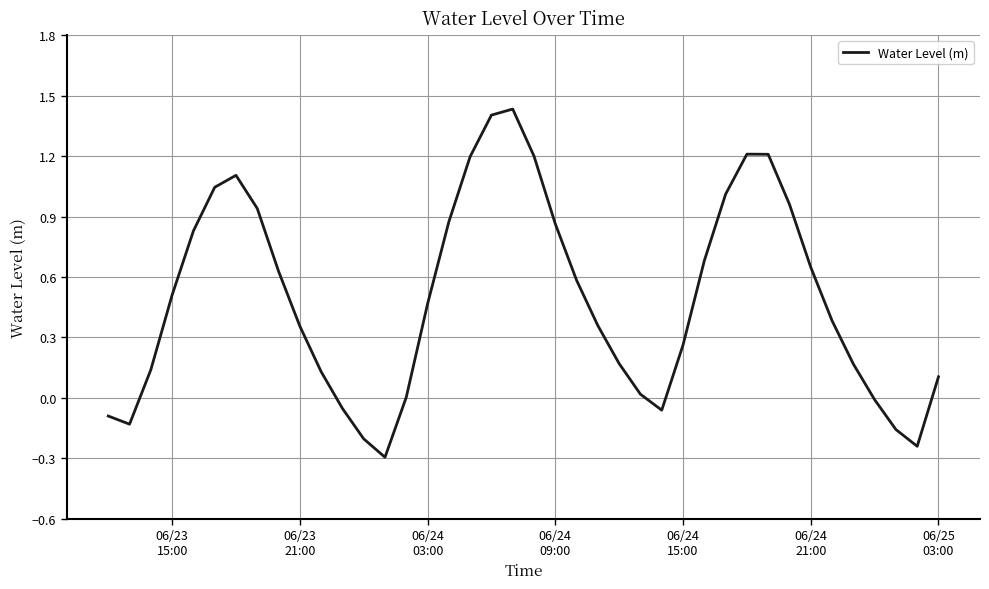

What is the smallest value displayed?

-0.3